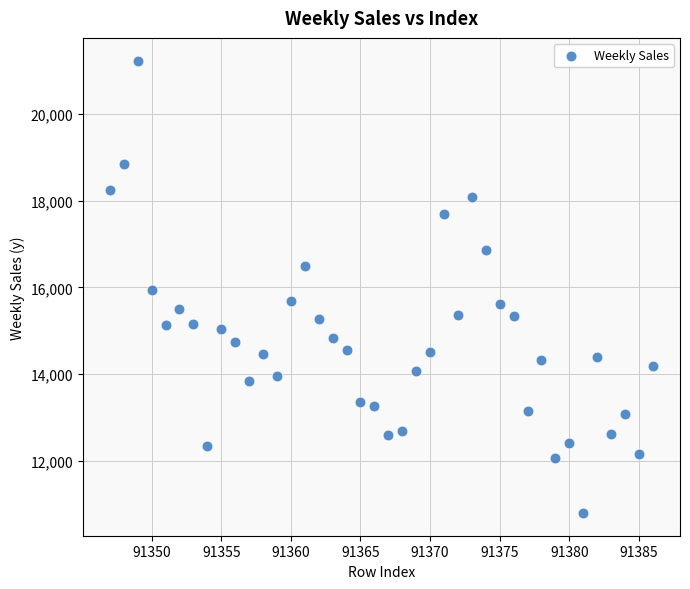

What is the range of X values (max minus min)?

39.0